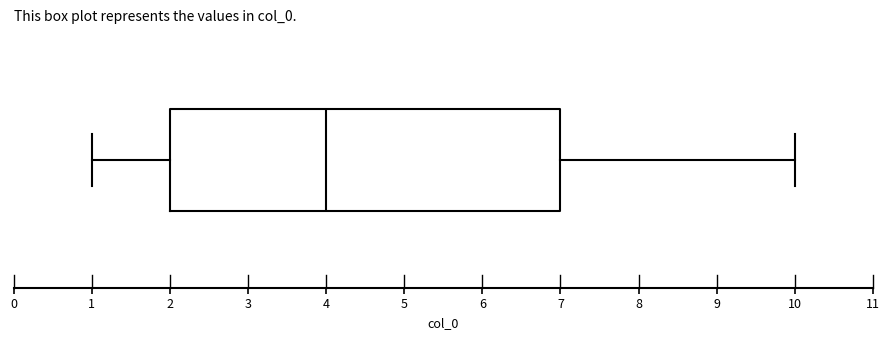

Transcribe this box plot: give where the median line is, the range the box spans, and where the two whiskers end, as read against the x-axis. The values are not printed on the chart, so give them approximately, as read against the axis.

median 4, box 2 to 7, whiskers 1 to 10